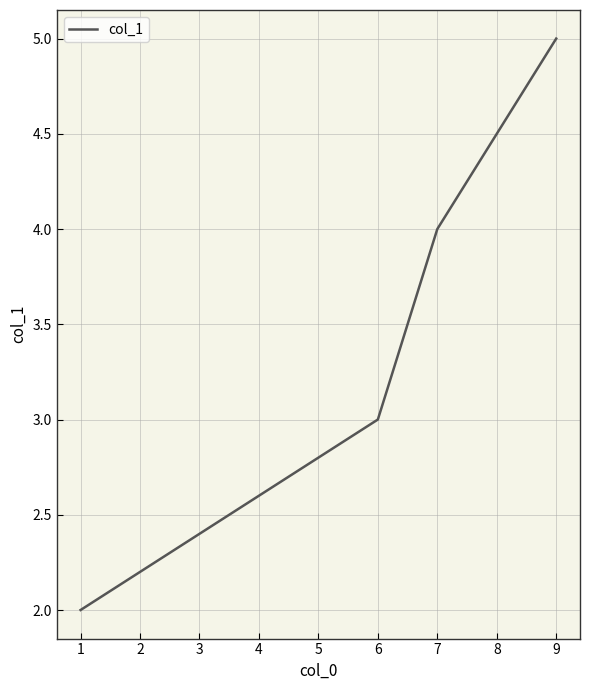

True or false: the data shows 1 at 7.

False